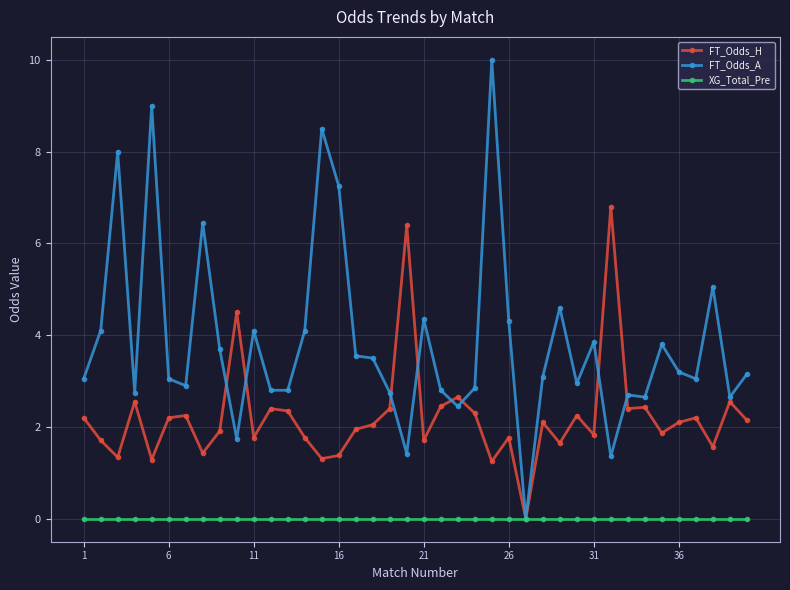

Which series has the largest total across all categories?

FT_Odds_A